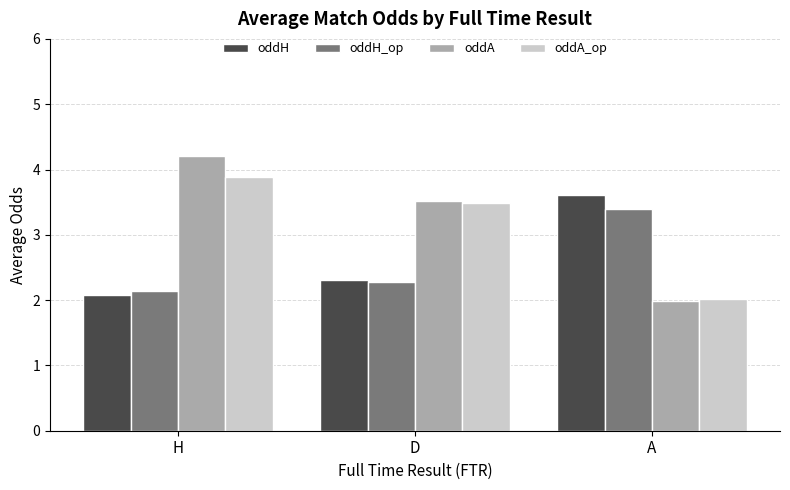

At which label does oddH reach its minimum?

H